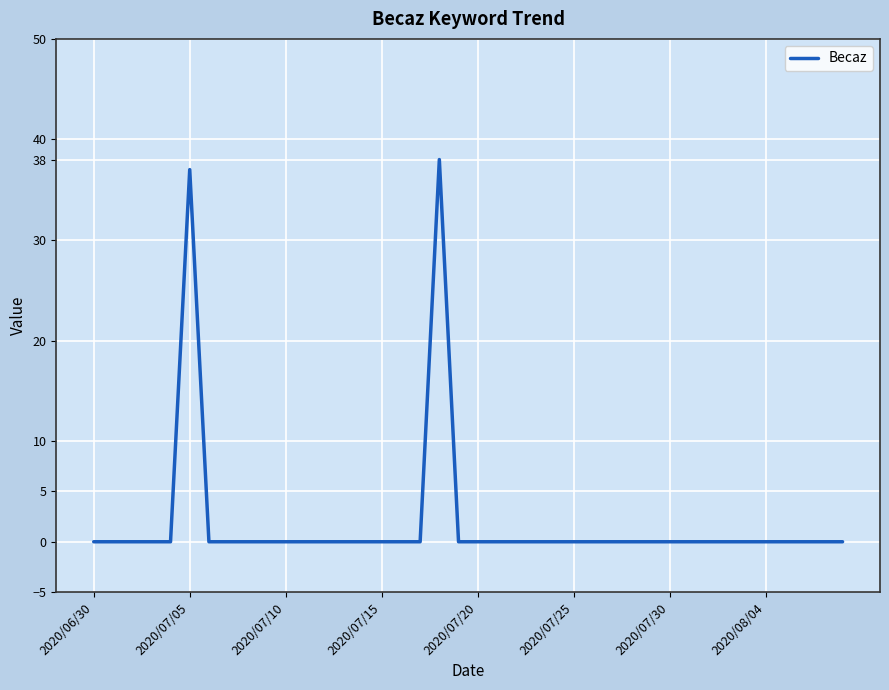

How many lines are shown in the chart?

1